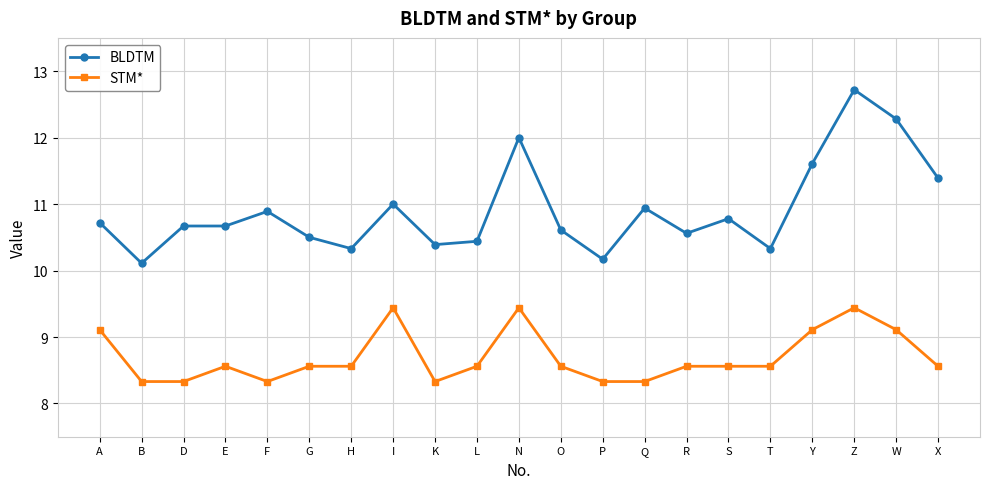

True or false: STM* has more than 0 points higher than both neighbors.

True